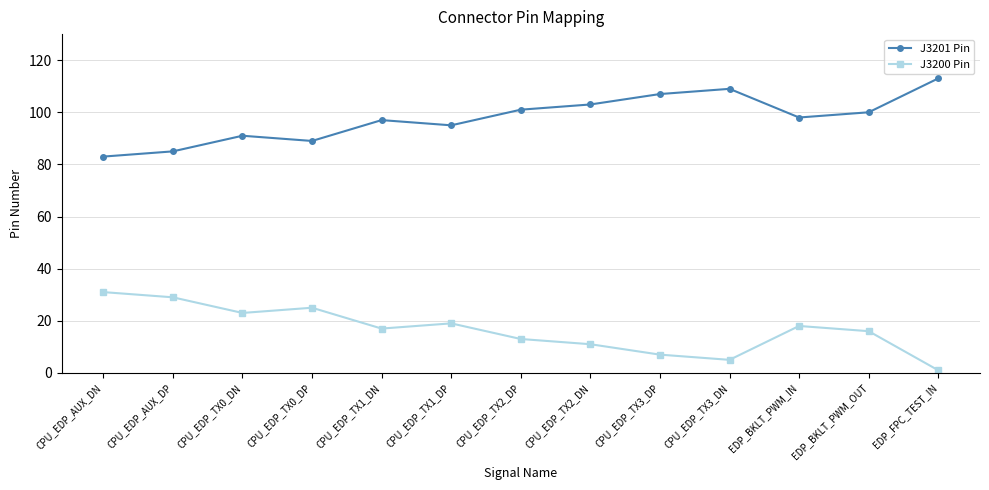

What is the total value across all series at CPU_EDP_TX3_DP?

114